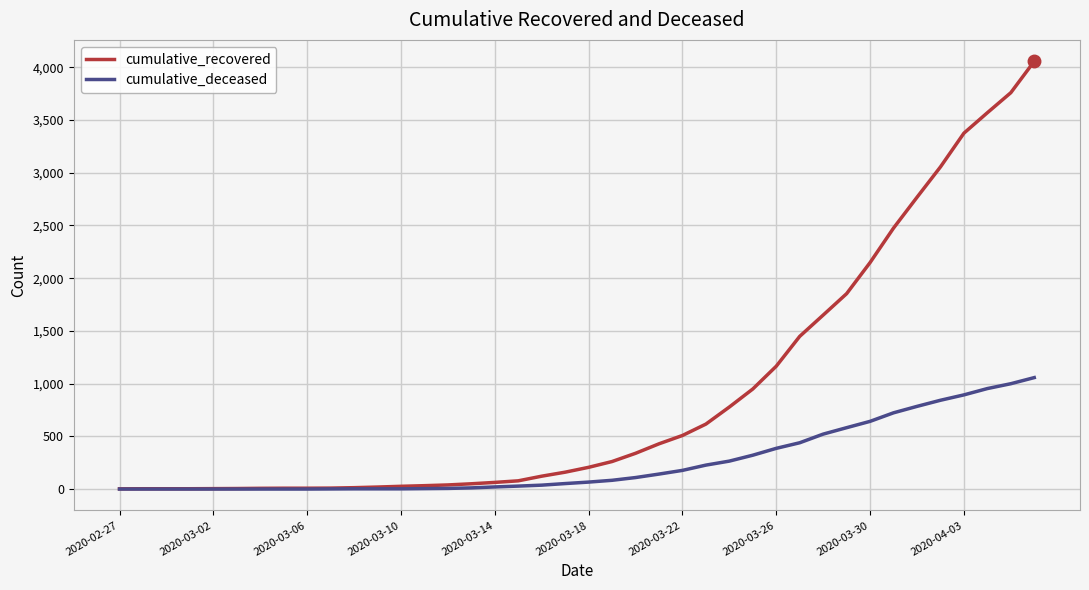

At how many categories does at least one series exceed 1196?

11